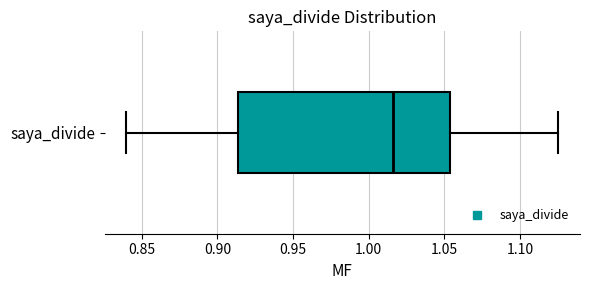

Read this box plot against the x-axis: the position of the median line, the range covered by the box, and the ends of both whiskers. The values are not printed on the chart, so give them approximately, as read against the axis.

median 1.015, box 0.915 to 1.055, whiskers 0.840 to 1.125